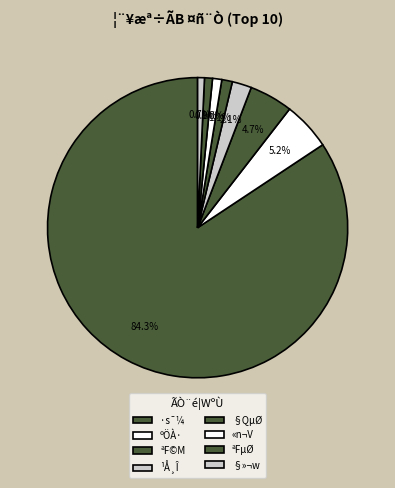

Count the number of slices in the pie.

8